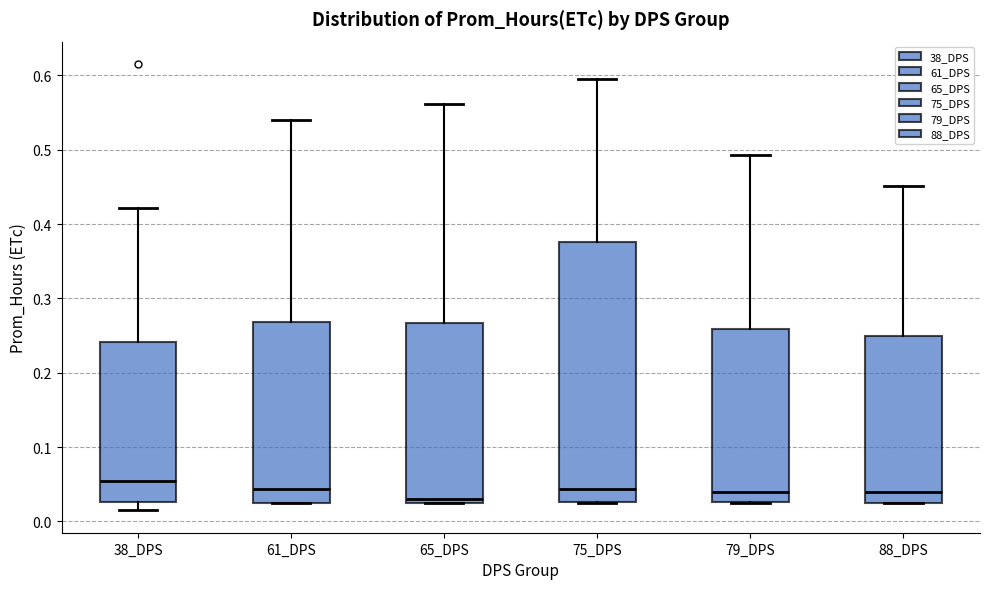

Reading left to right, transcribe this box plot: for each box, give where its median line is, the range the box spans, and where its two whiskers end, as read against the y-axis. The values are not printed on the chart, so give them approximately, as read against the axis.

38_DPS: median 0.05, box 0.03 to 0.24, whiskers 0.01 to 0.42
61_DPS: median 0.04, box 0.03 to 0.27, whiskers 0.03 to 0.54
65_DPS: median 0.03, box 0.02 to 0.27, whiskers 0.02 to 0.56
75_DPS: median 0.04, box 0.03 to 0.38, whiskers 0.02 to 0.59
79_DPS: median 0.04, box 0.03 to 0.26, whiskers 0.02 to 0.49
88_DPS: median 0.04, box 0.03 to 0.25, whiskers 0.02 to 0.45